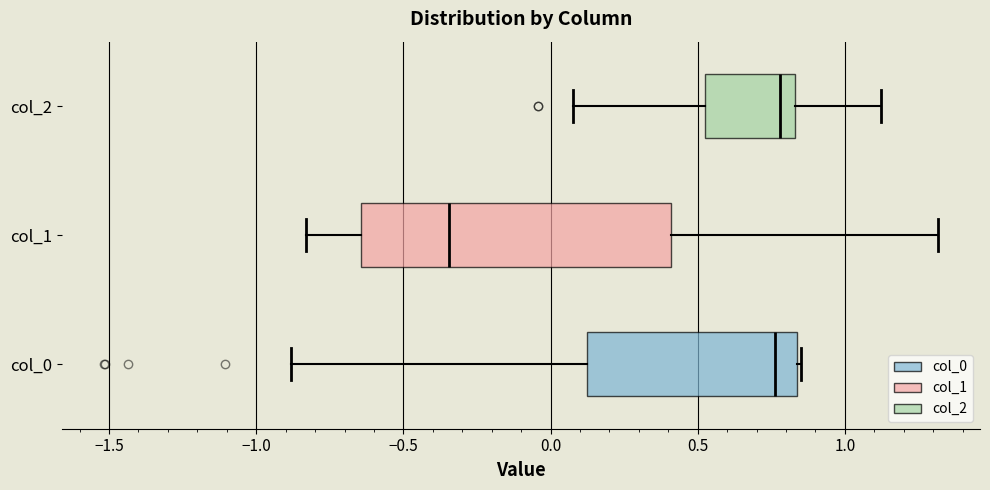

Where does the left whisker of the box for col_2 end on the x-axis? The values are not printed on the chart, so give them approximately, as read against the axis.

0.10